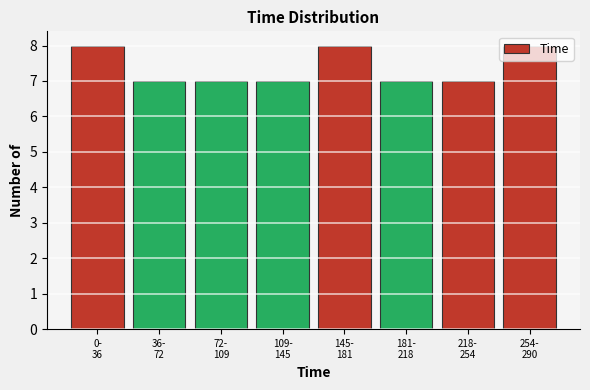

What is the minimum value shown in the chart?

7